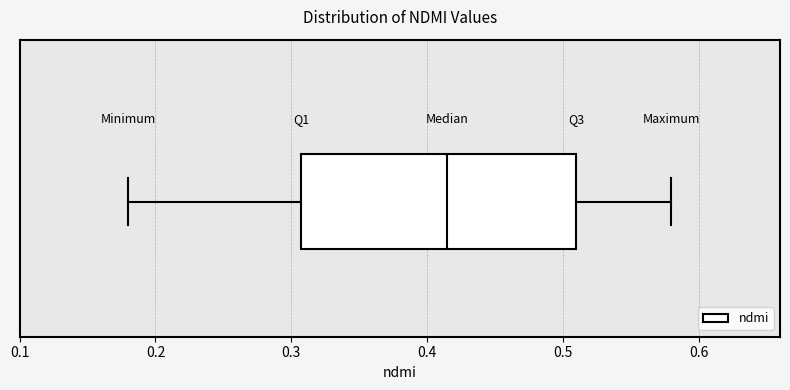

Where is the left edge of the box on the x-axis? The values are not printed on the chart, so give them approximately, as read against the axis.

0.31